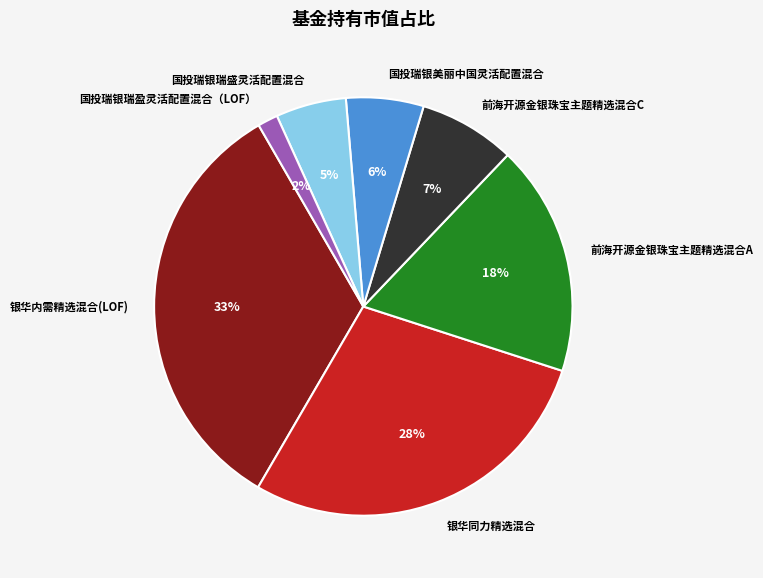

How many segments does this pie chart have?

7